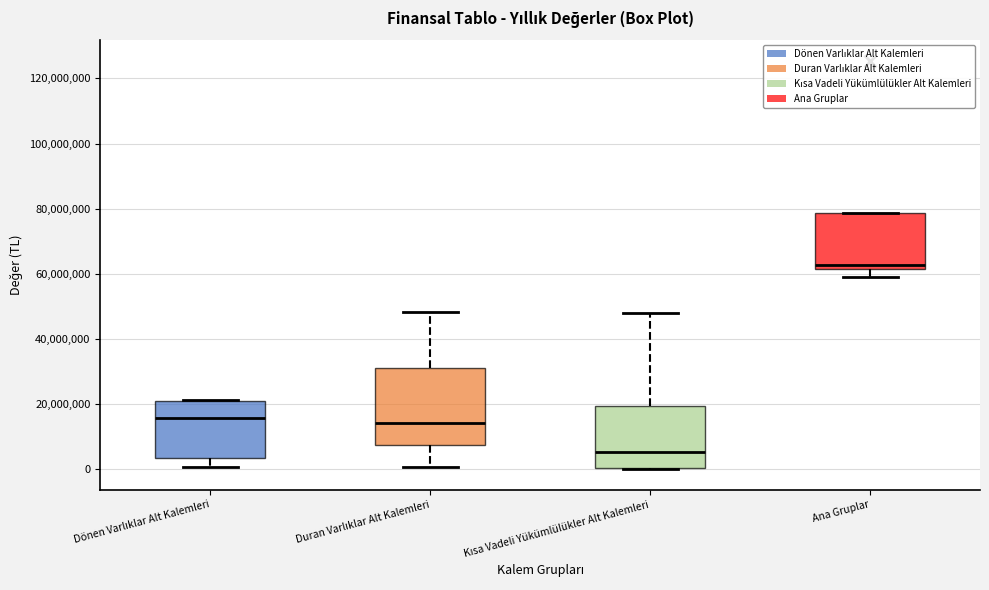

Where is the lower edge of the box for Kısa Vadeli Yükümlülükler Alt Kalemleri on the y-axis? The values are not printed on the chart, so give them approximately, as read against the axis.

0